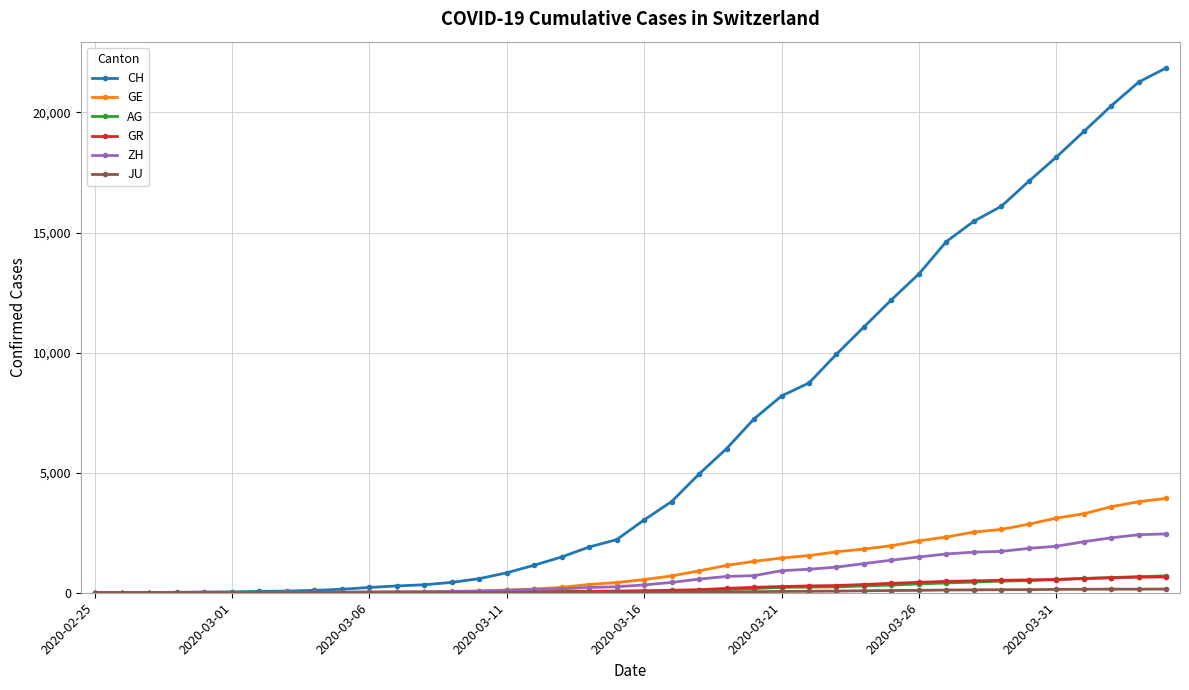

What is the highest value of the CH series?

21855